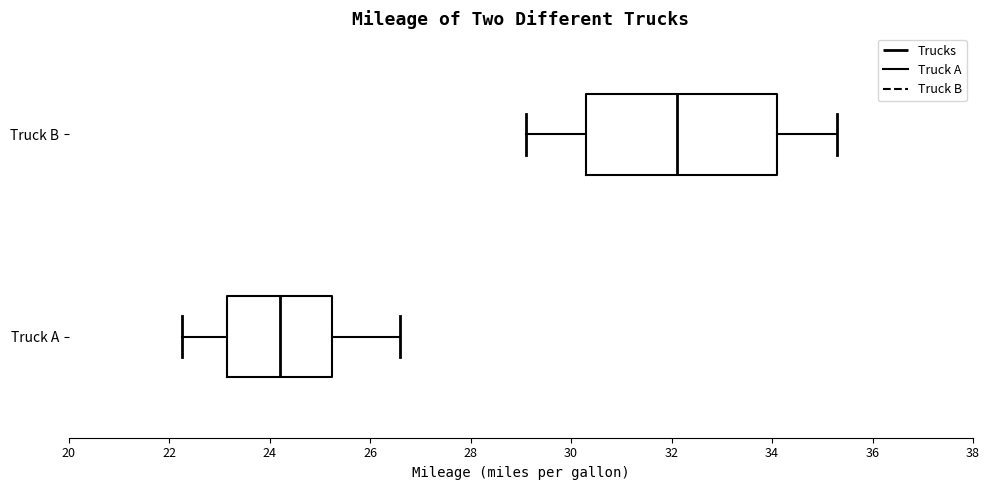

Where does the median line of the box for Truck A sit on the x-axis? The values are not printed on the chart, so give them approximately, as read against the axis.

24.2